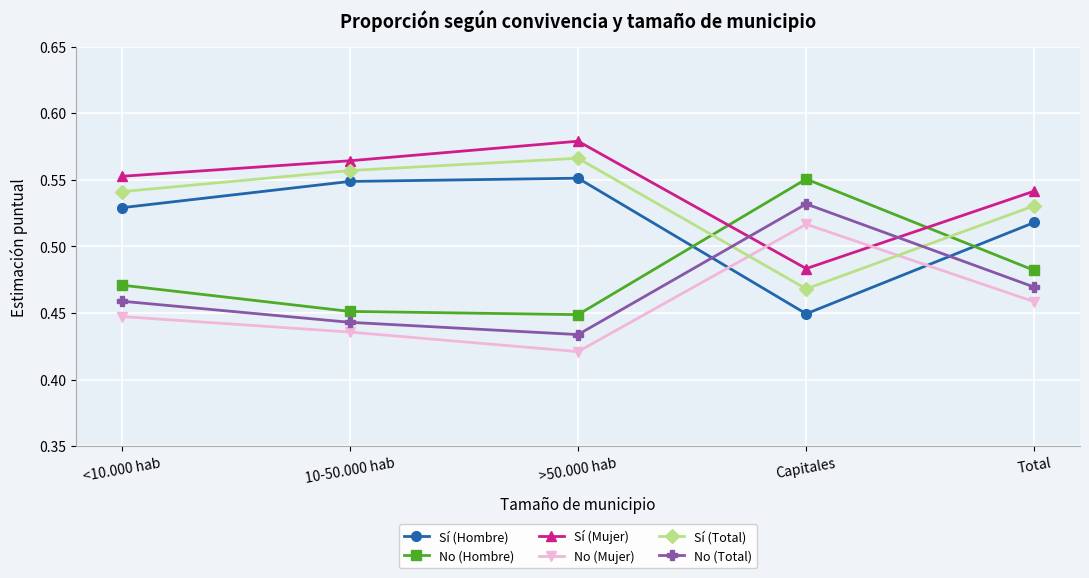

What is the label of the 4th point from the left?

Capitales